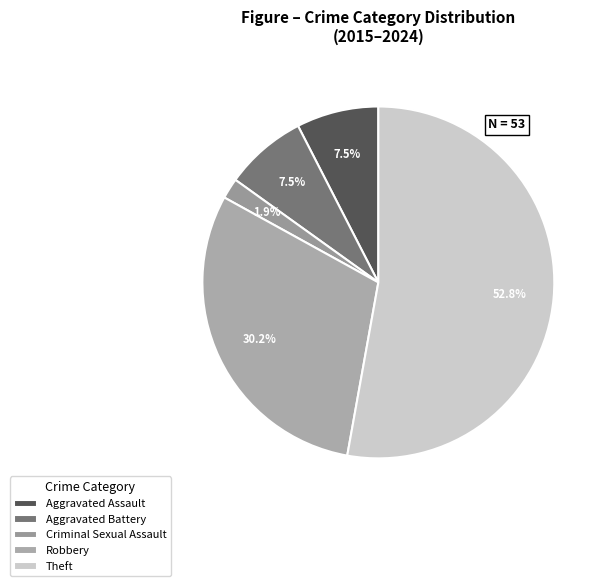

How many segments does this pie chart have?

5